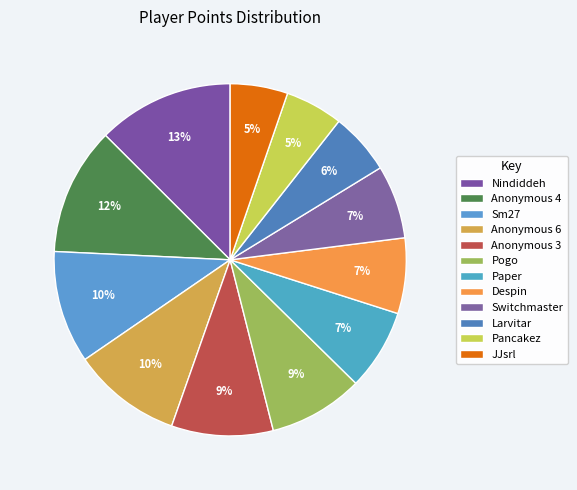

Is the sum of Pancakez and Switchmaster greater than half?

No